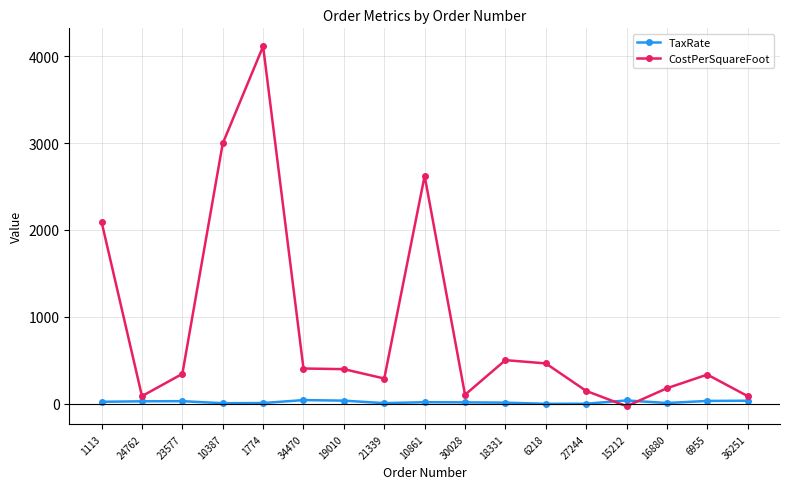

How many lines are shown in the chart?

2